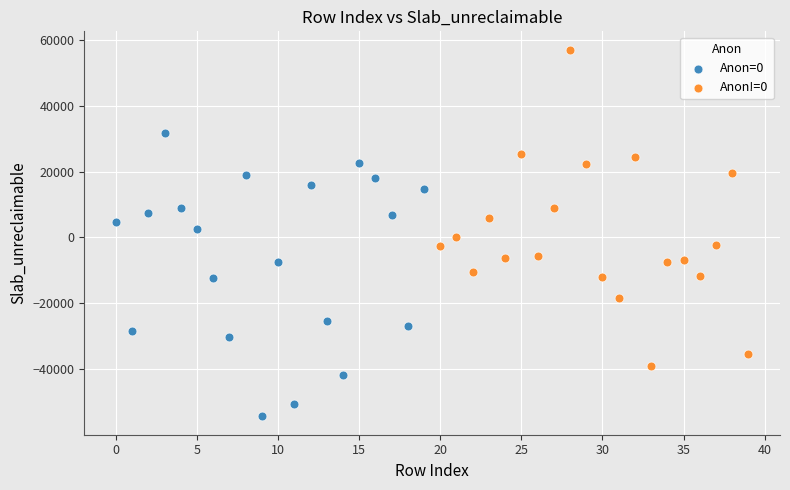

Which series contains the lowest Y value?

Anon=0